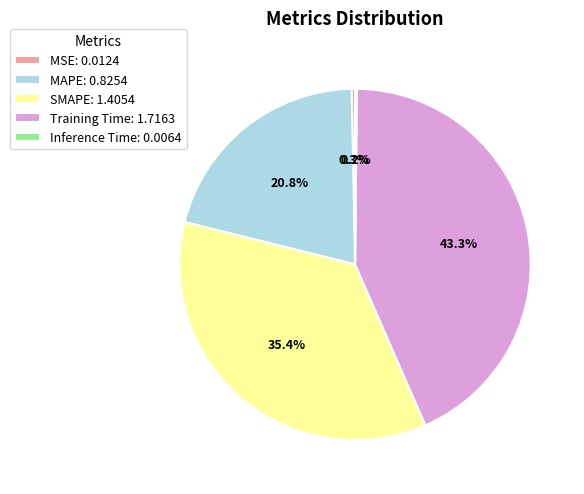

Do MAPE and Training Time together represent more than half of the pie?

Yes